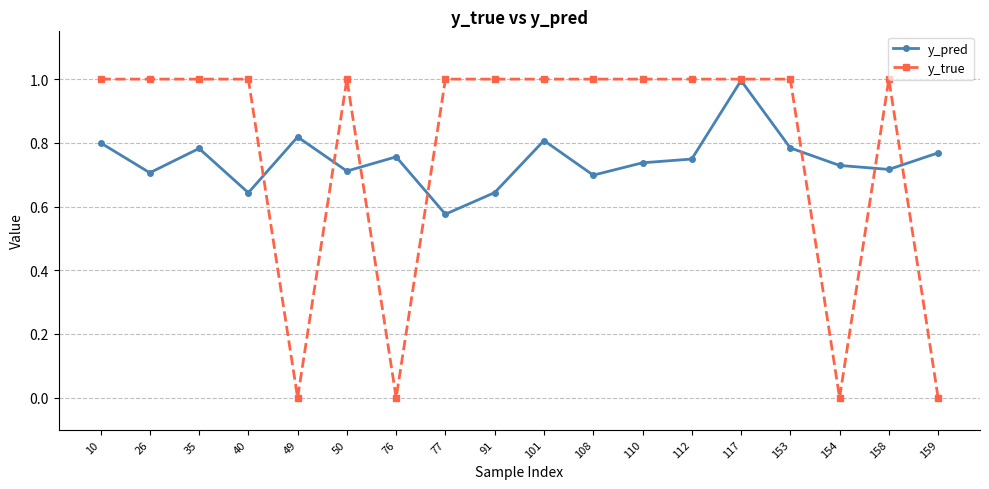

What is the sum of the y_pred values at 159 and 108?

1.5